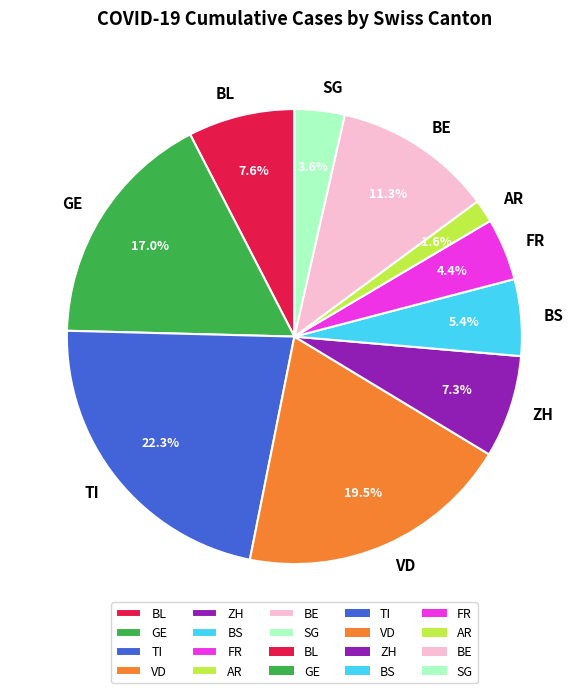

Does GE account for over 50% of the chart?

No